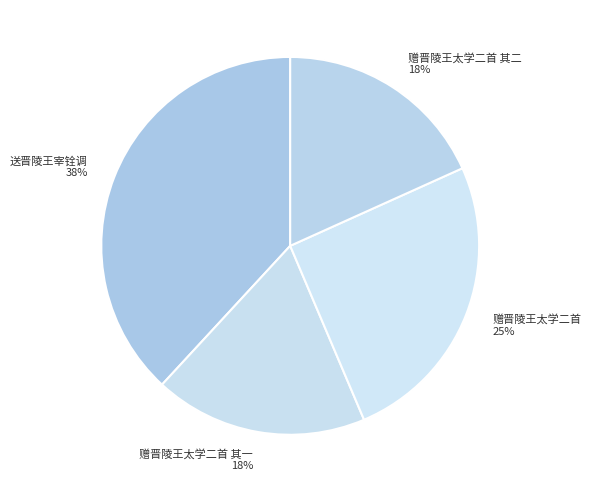

To the nearest percent, what is the average slice percentage?

25%